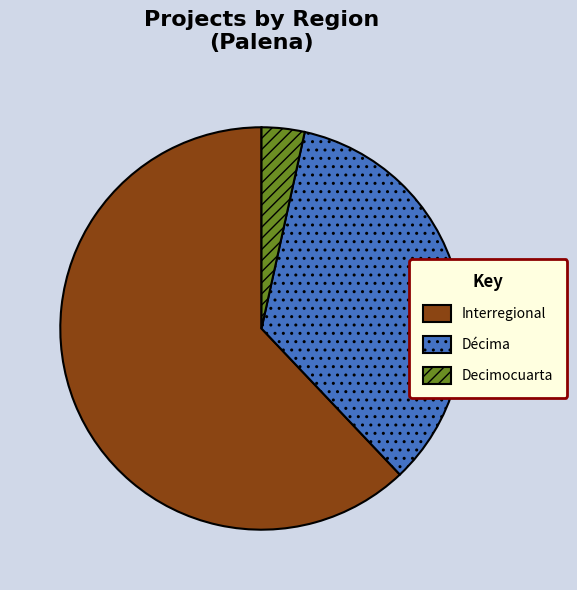

Is Décima the majority of the pie?

No